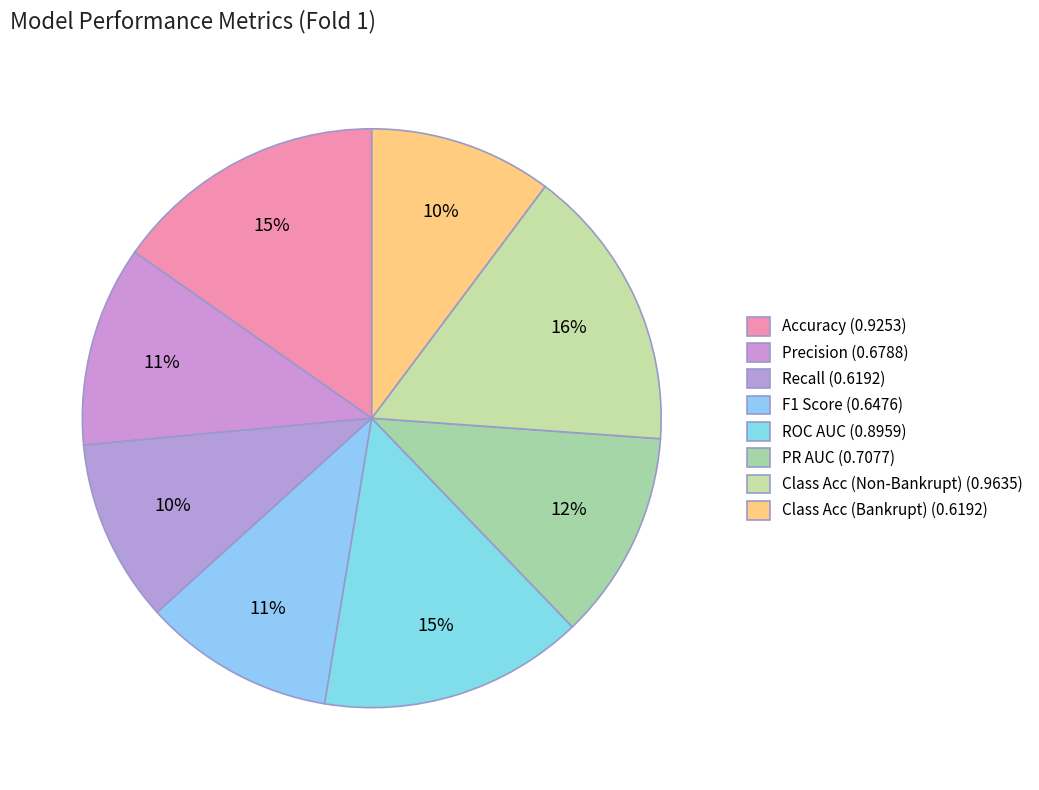

How many segments does this pie chart have?

8